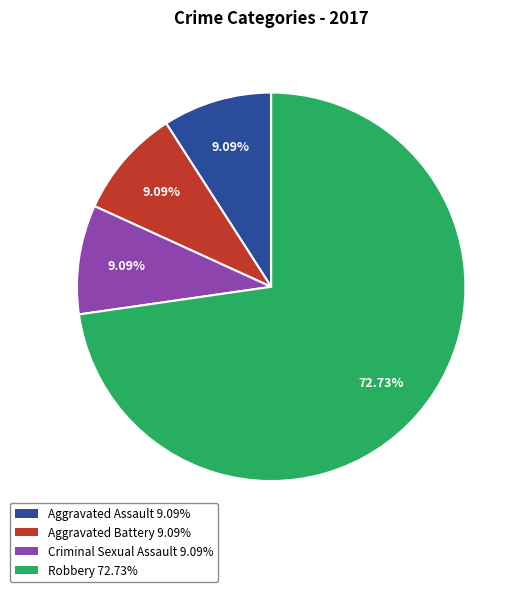

What percentage do Aggravated Battery and Criminal Sexual Assault together represent?

18.2%